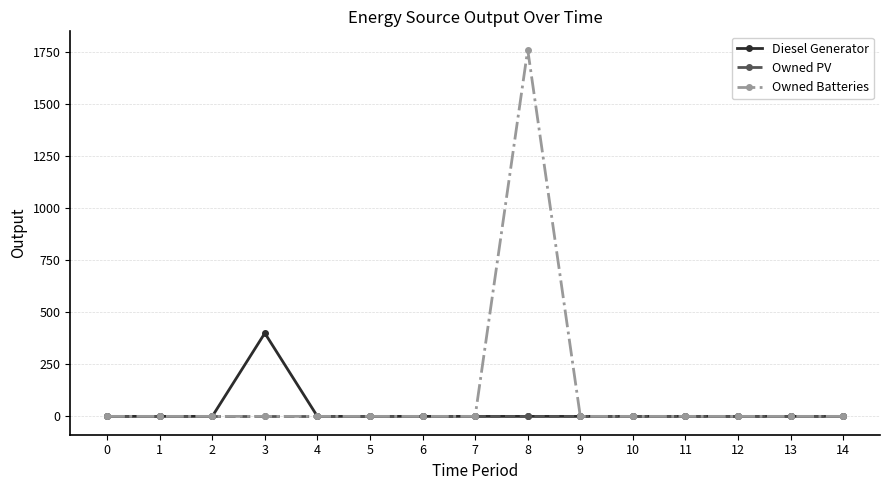

Reading right to left, list all the values displayed in this chart.

Diesel Generator: 14=0	13=0	12=0	11=0	10=0	9=0	8=0	7=0	6=0	5=0	4=0	3=400	2=0	1=0	0=0
Owned PV: 14=0	13=0	12=0	11=0	10=0	9=0	8=0	7=0	6=0	5=0	4=0	3=0	2=0	1=0	0=0
Owned Batteries: 14=0	13=0	12=0	11=0	10=0	9=0	8=1762	7=0	6=0	5=0	4=0	3=0	2=0	1=0	0=0